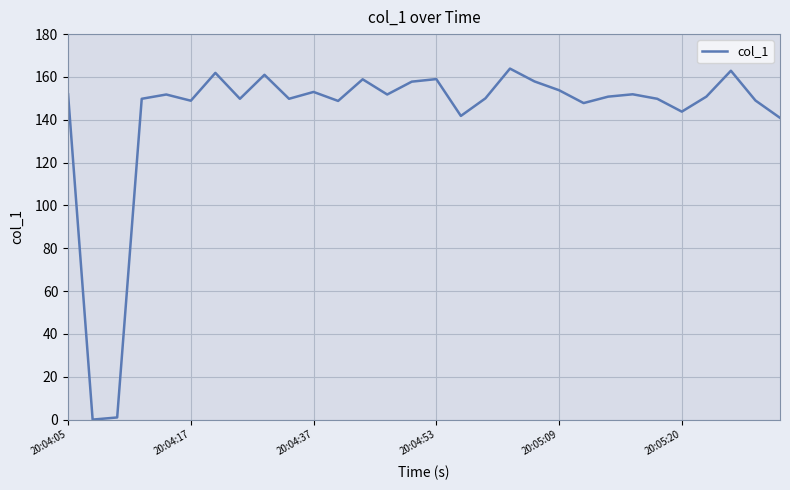

What is the difference between the maximum and minimum values?

163.9